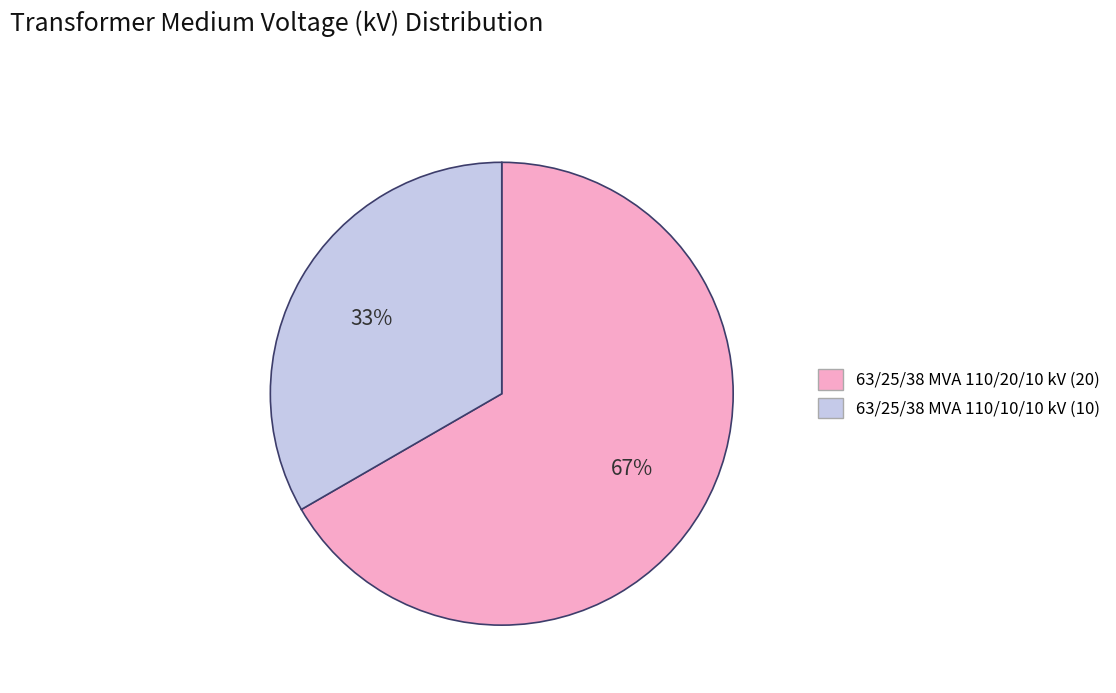

To the nearest percent, what percentage of the pie is 63/25/38 MVA 110/10/10 kV?

33%